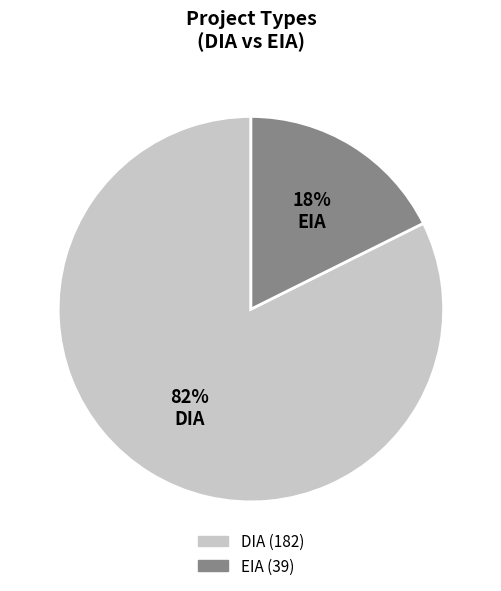

Count the number of slices in the pie.

2